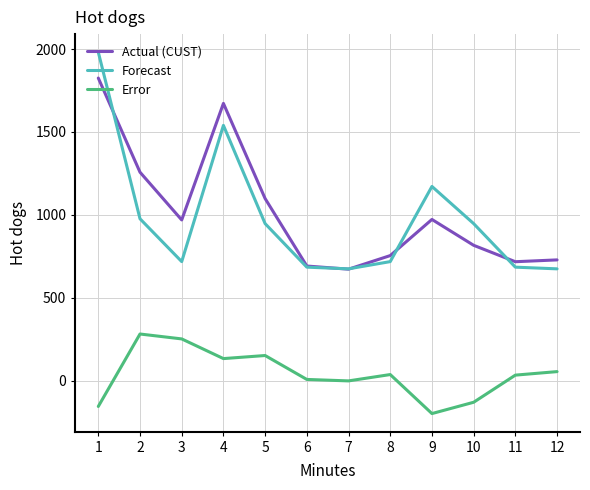

What are all the series names shown in the legend?

Actual (CUST), Forecast, Error